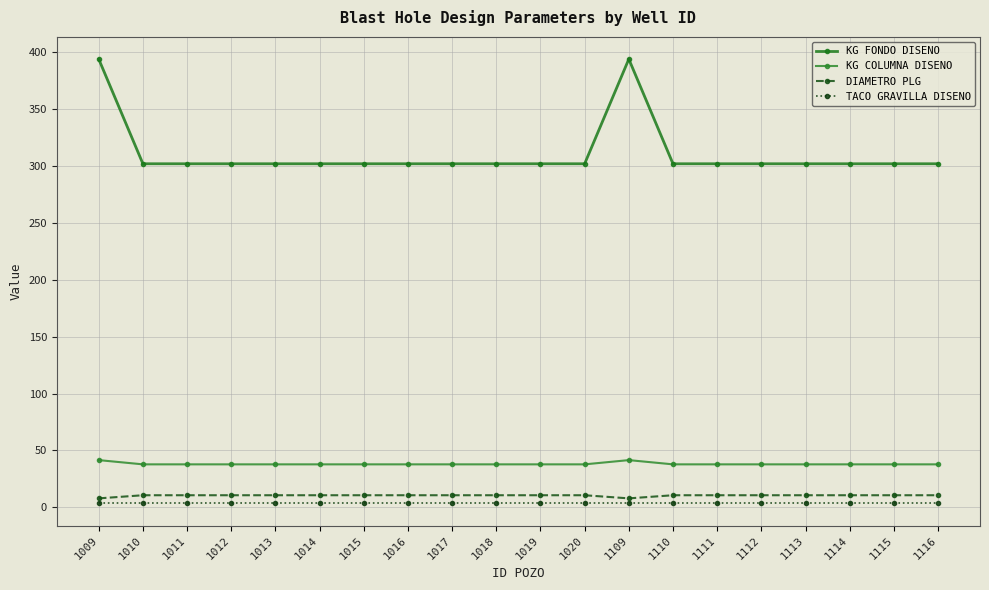

Is this an area chart (filled region under the line)?

No